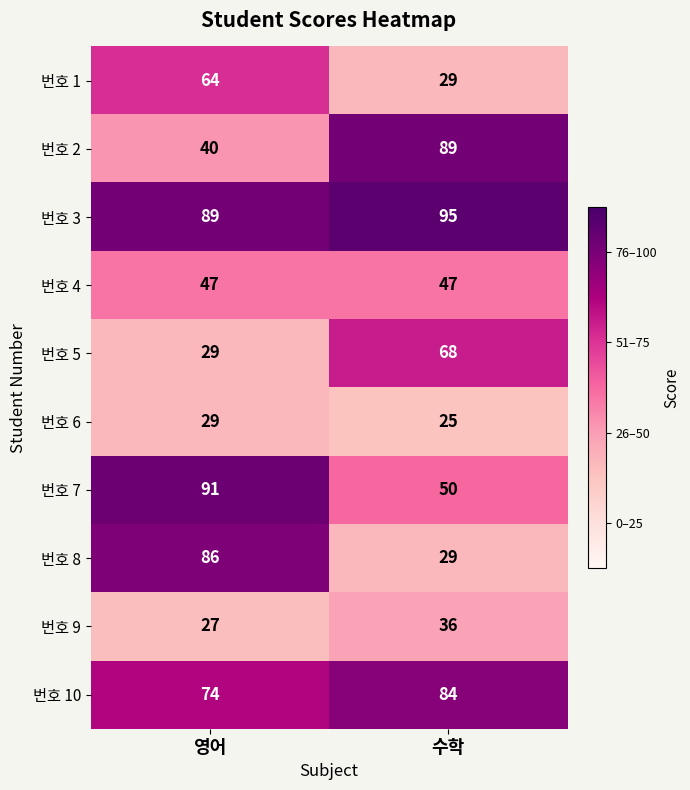

Which category has the highest value across all series?

수학